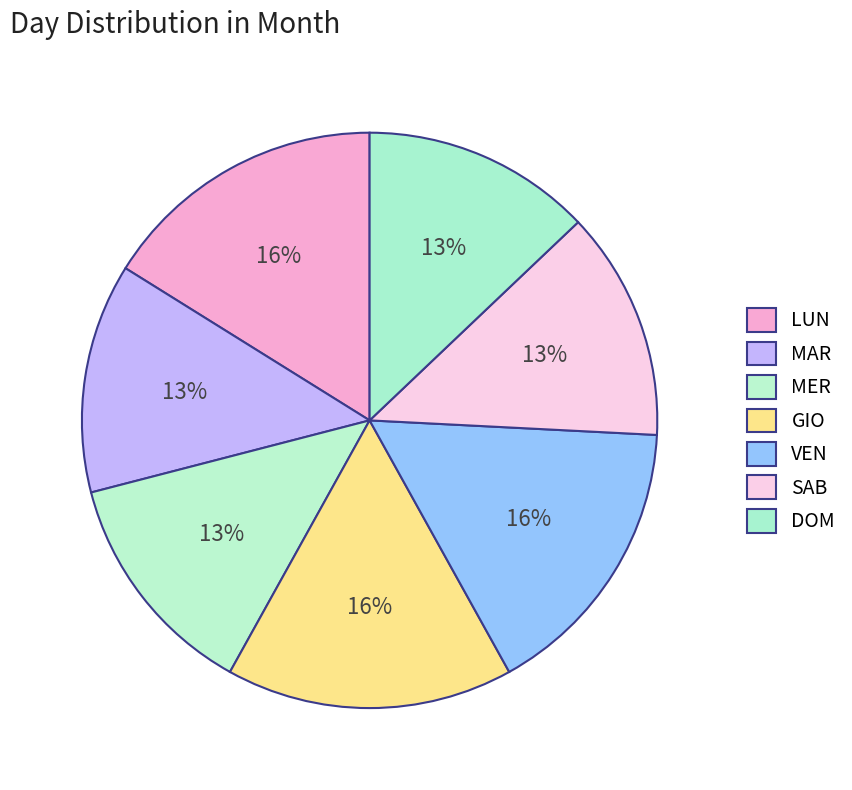

To the nearest percent, what is the combined percentage of MAR and GIO?

29%